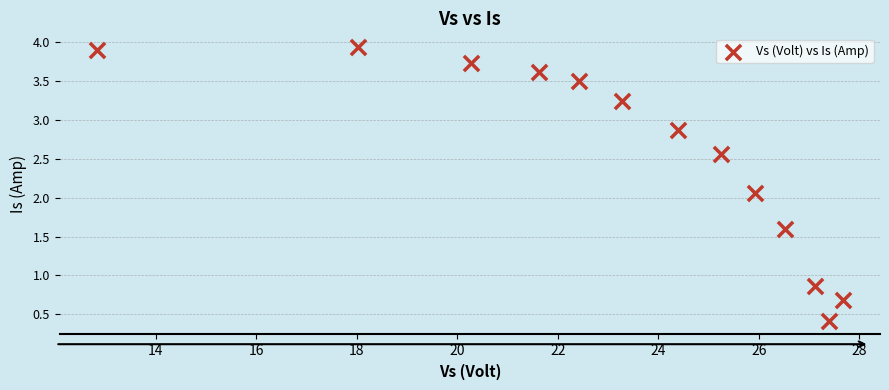

What is the range of Y values (max minus min)?

3.5